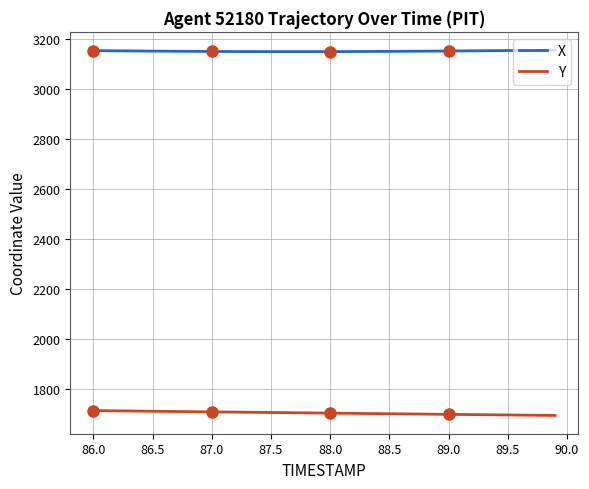

What is the lowest value of the Y series?

1696.2